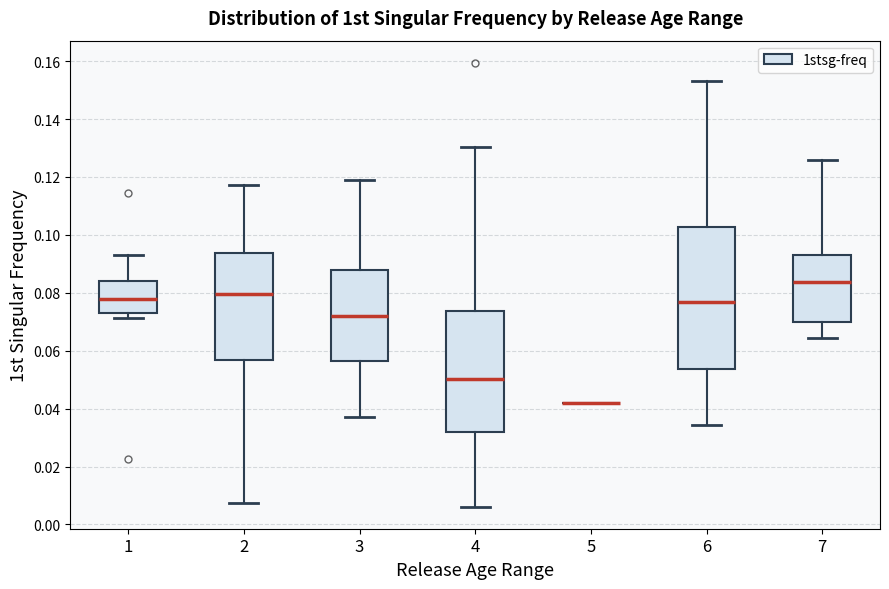

Where does the upper whisker of the box at x = 3 end on the y-axis? The values are not printed on the chart, so give them approximately, as read against the axis.

0.120